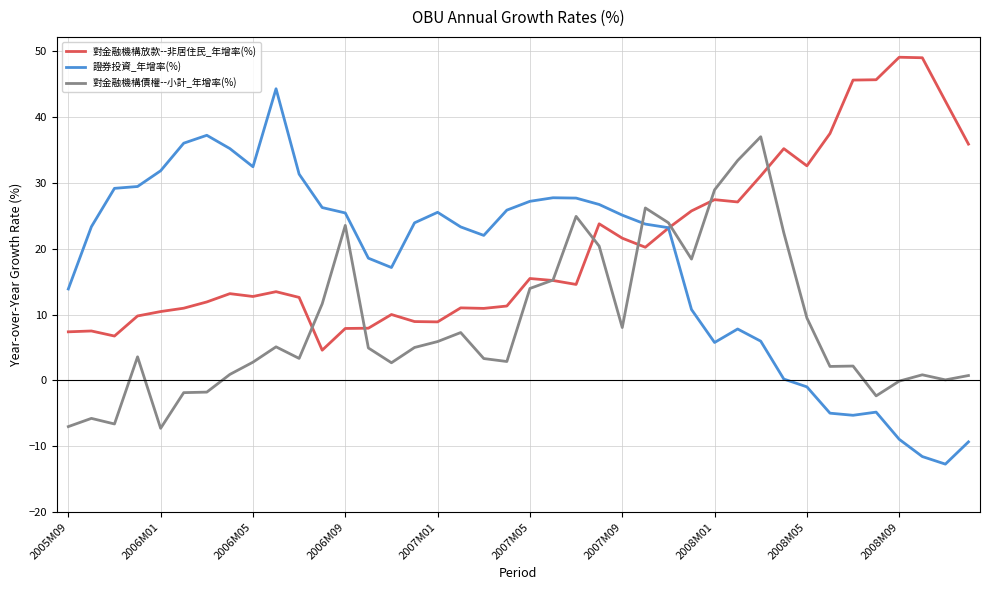

Does the chart display data point markers on the line(s)?

No